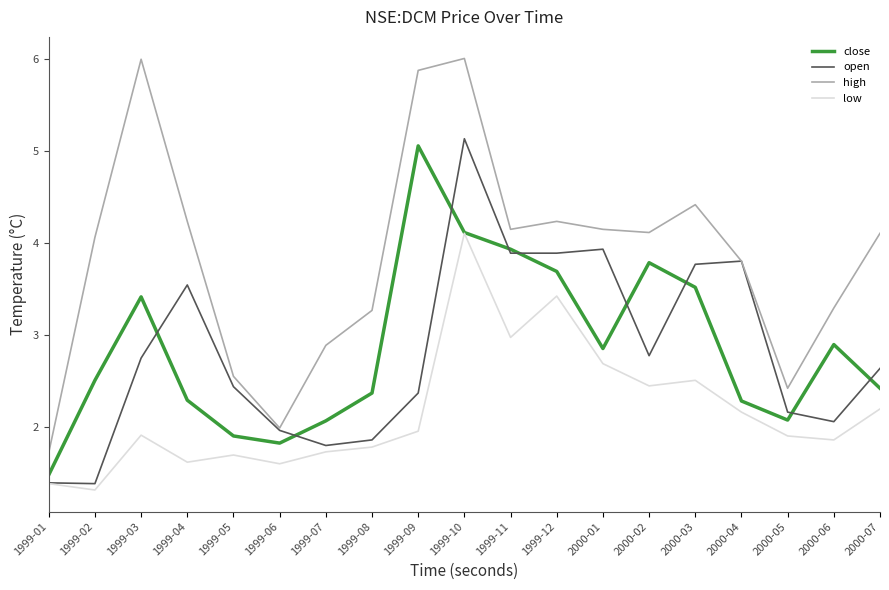

Which series has the largest total across all categories?

high